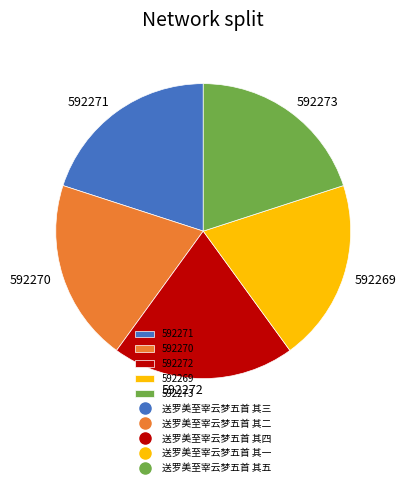

Is the sum of 592271 and 592272 greater than half?

No